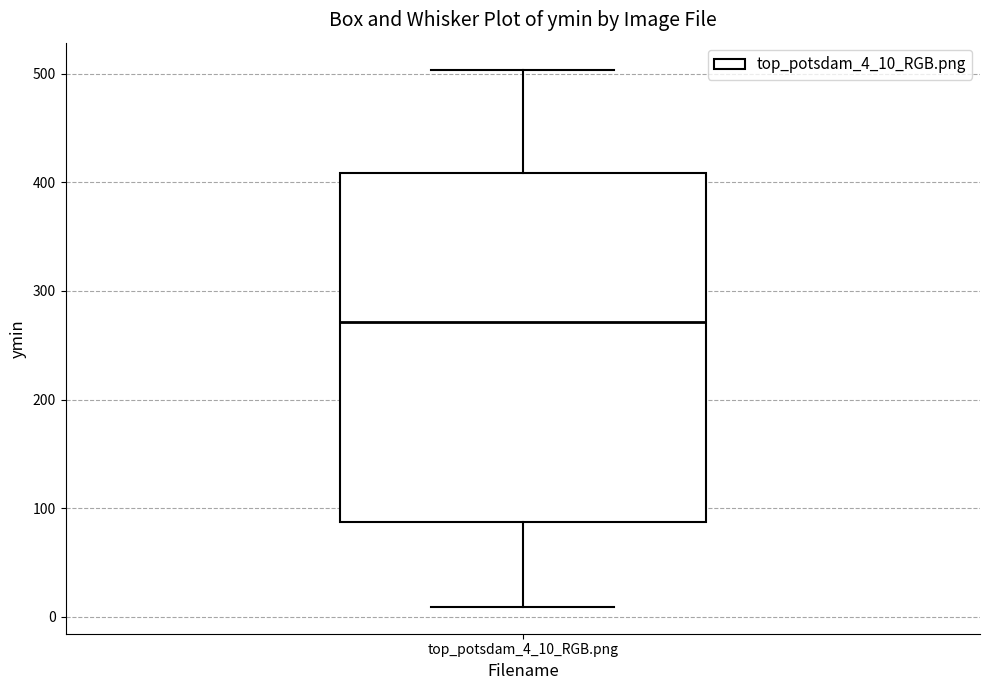

Transcribe this box plot: give where the median line is, the range the box spans, and where the two whiskers end, as read against the y-axis. The values are not printed on the chart, so give them approximately, as read against the axis.

median 270, box 90 to 410, whiskers 10 to 500